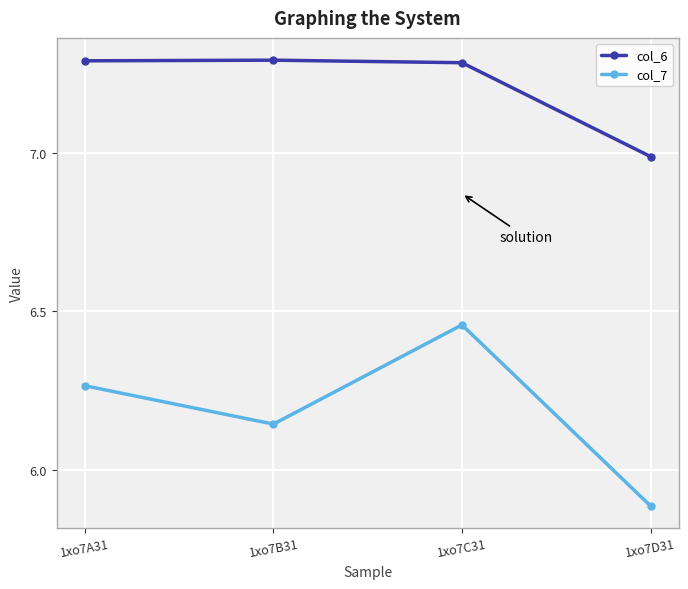

The value of col_7 at 1xo7C31 is 10.1. True or false?

False